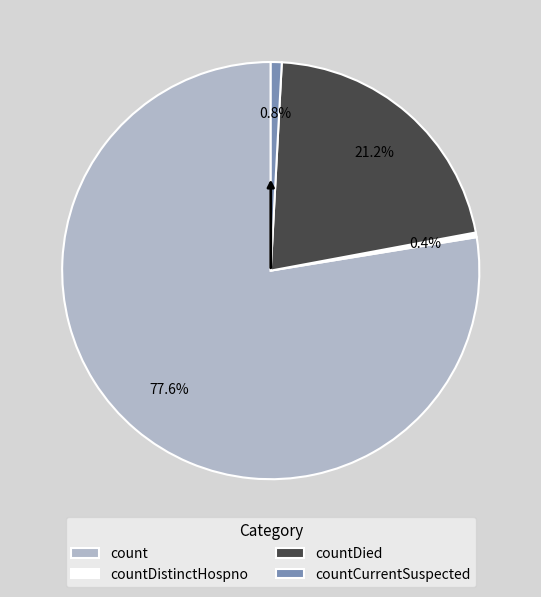

To the nearest percent, what portion does count represent?

78%